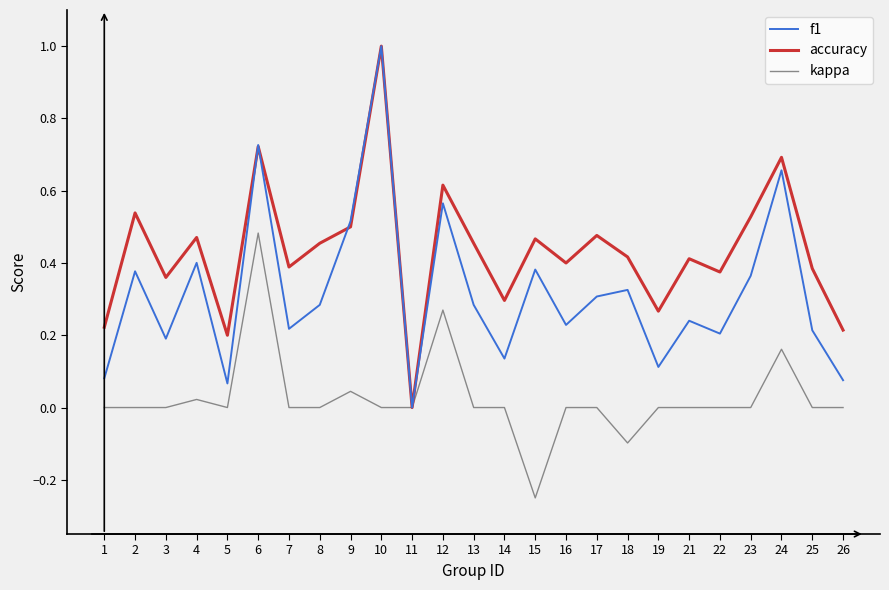

Is the value of accuracy at 1 greater than the value of kappa at 8?

Yes